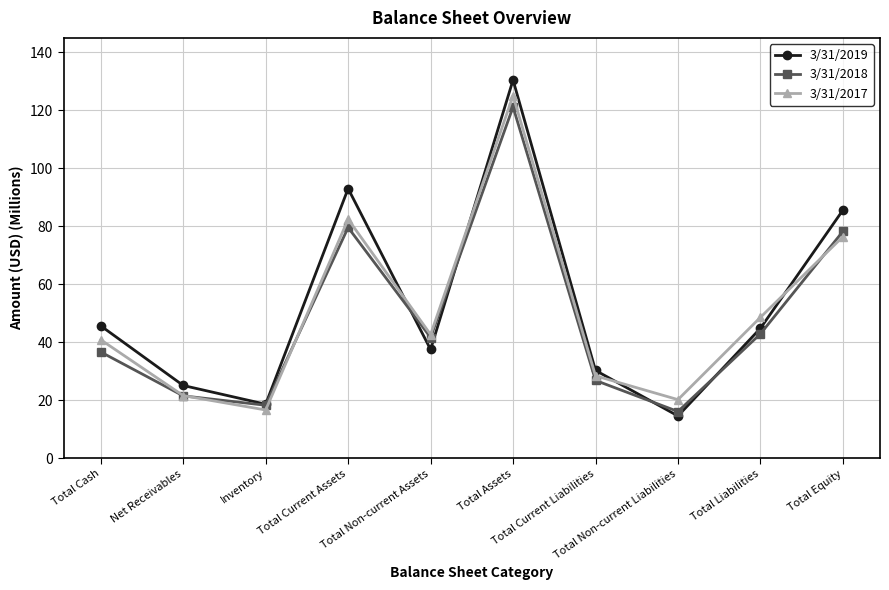

Read the 3/31/2018 value at Total Assets.

121.2